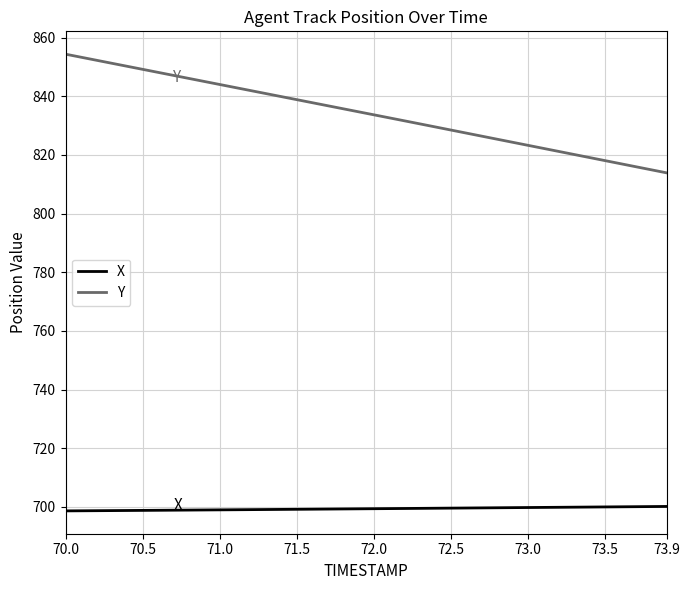

True or false: Y and X intersect in this chart.

False